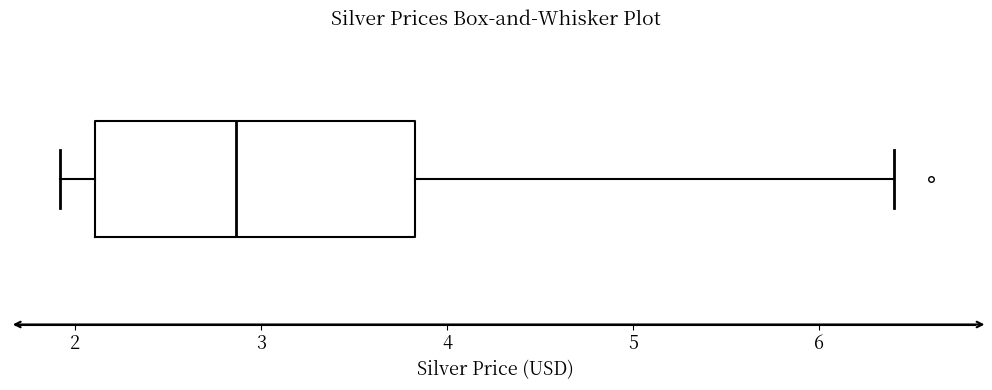

Where does the median line of the box sit on the x-axis? The values are not printed on the chart, so give them approximately, as read against the axis.

2.9